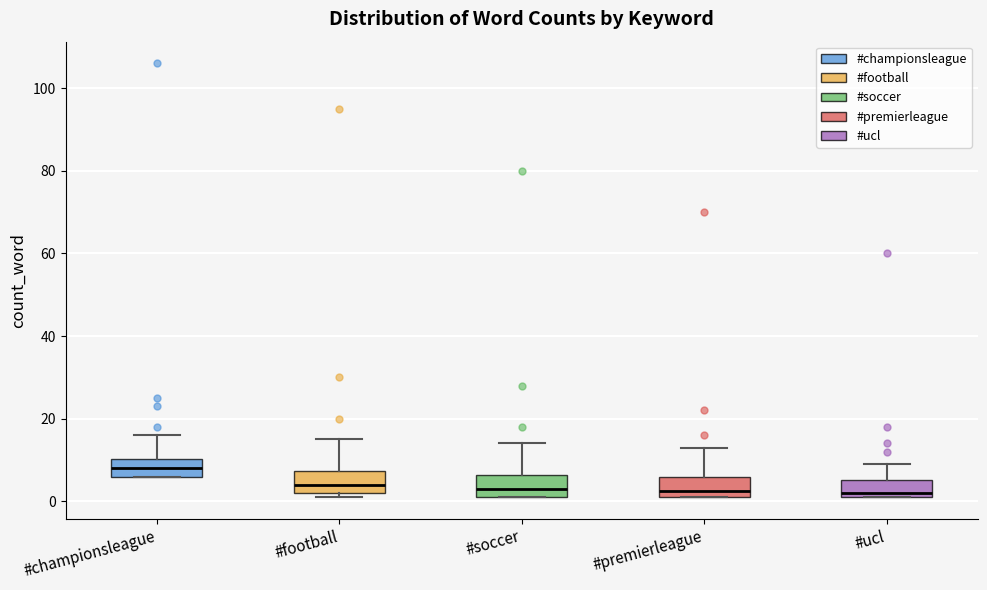

Where is the lower edge of the box for #championsleague on the y-axis? The values are not printed on the chart, so give them approximately, as read against the axis.

6